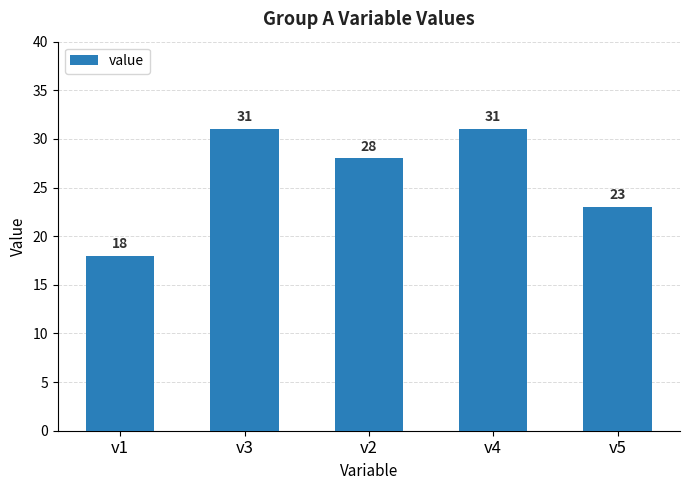

What is the label of the 3rd bar from the left?

v2